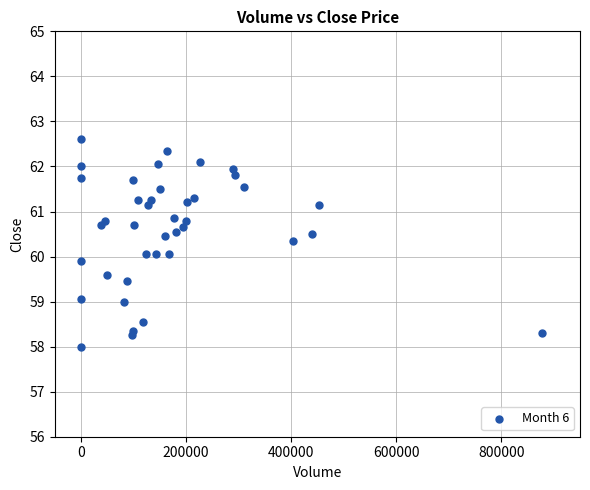

What is the range of Y values (max minus min)?

4.6